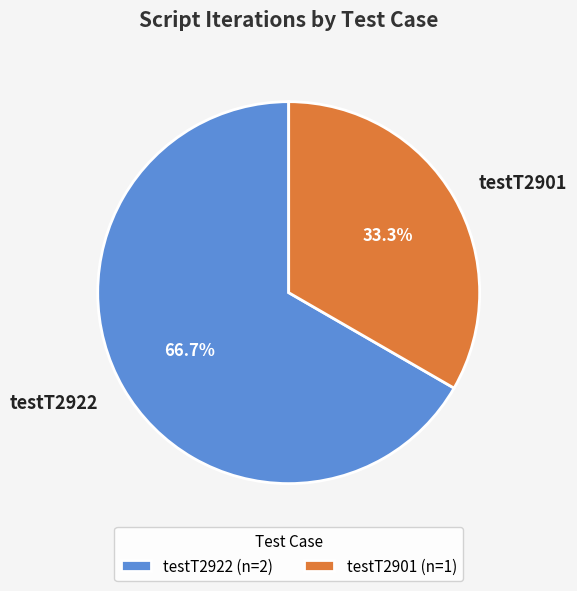

What is the ratio of the value at testT2922 to the value at testT2901?

2.0